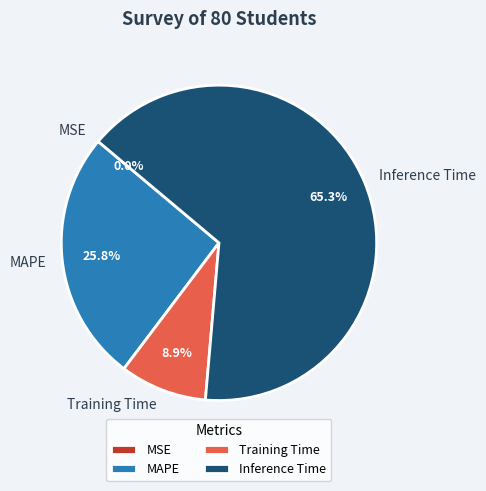

To the nearest percent, what percentage of the pie is MAPE?

26%